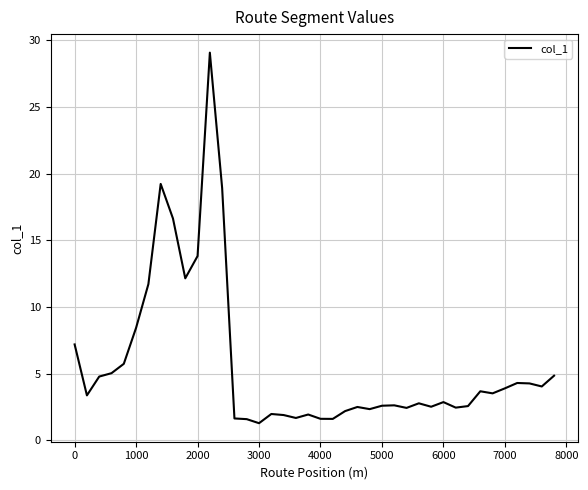

What is the minimum value shown in the chart?

1.3